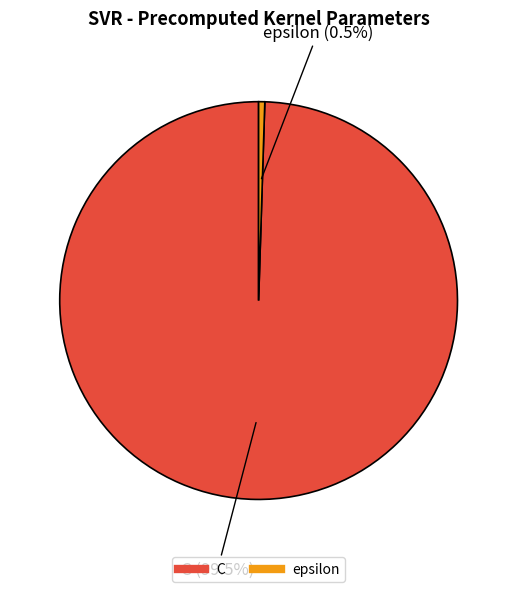

Count the number of slices in the pie.

2